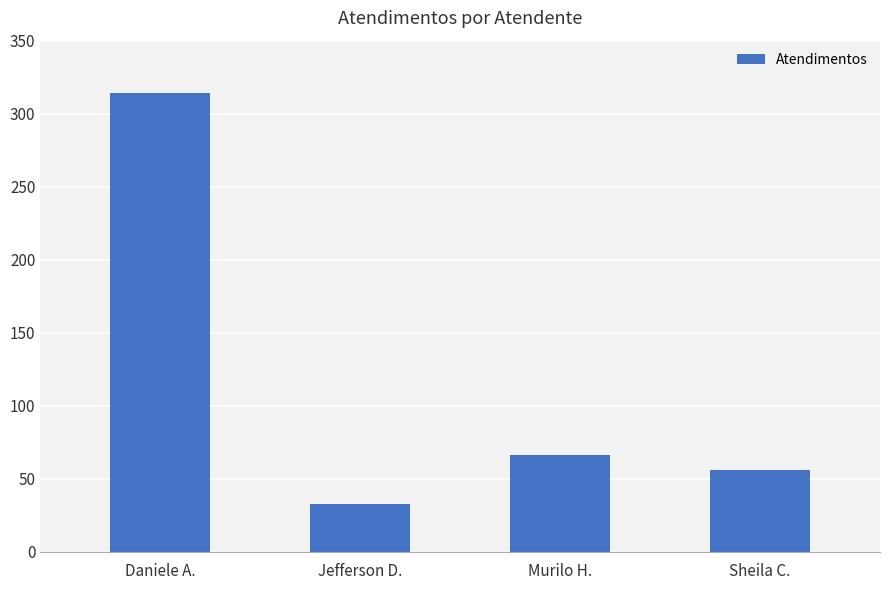

Reading right to left, transcribe all the data shown in this chart.

56	66	33	314